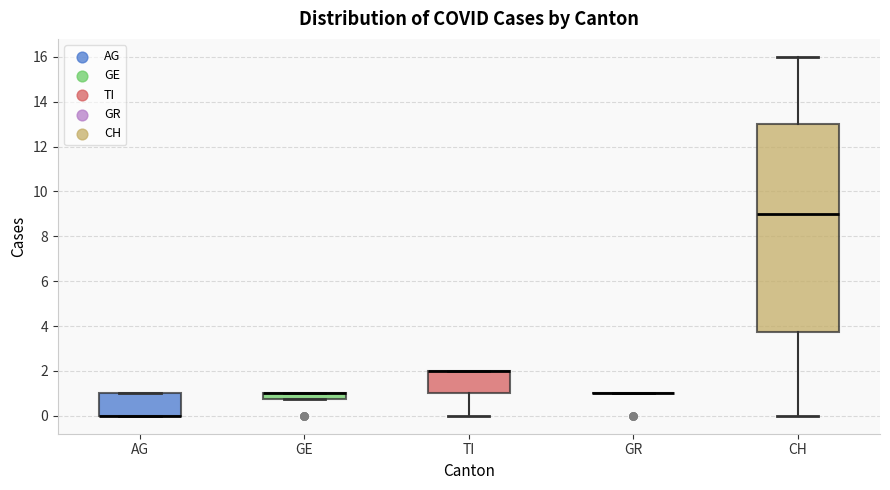

Where is the upper edge of the box for TI on the y-axis? The values are not printed on the chart, so give them approximately, as read against the axis.

2.0